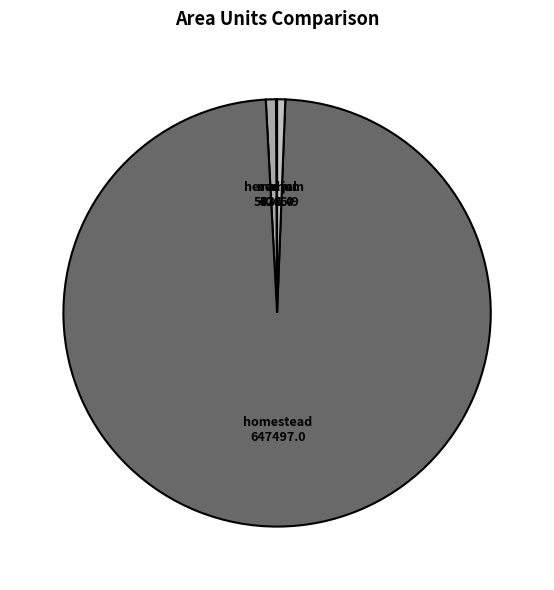

Is homestead the majority of the pie?

Yes